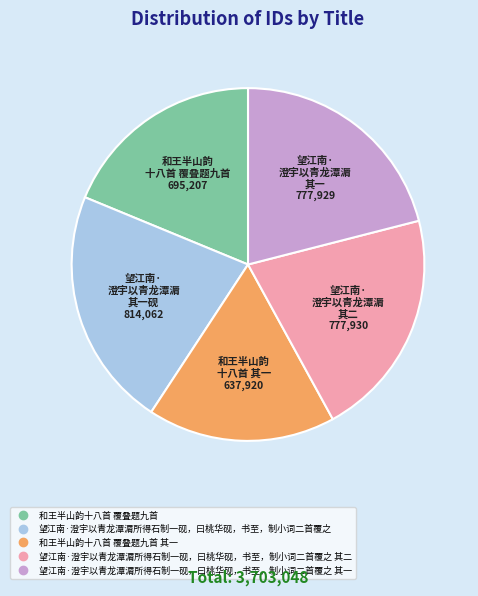

Is there any slice that represents more than half of the pie?

No